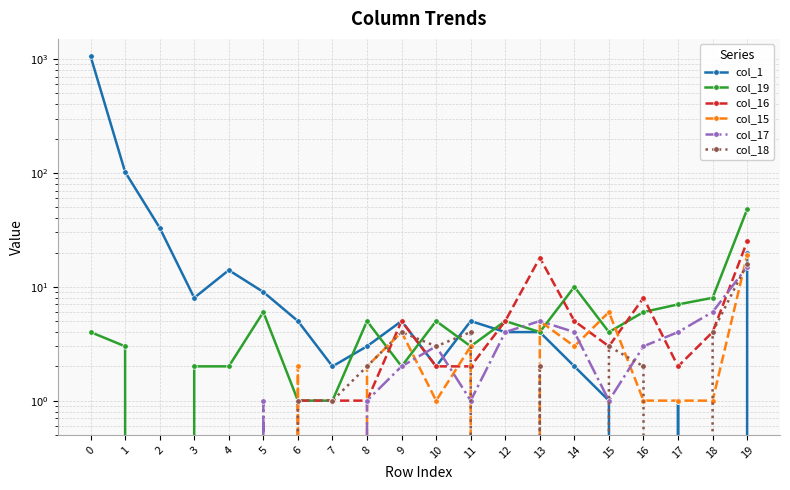

Reading right to left, transcribe all the data shown in this chart.

col_1: 19=20	18=0	17=1	16=0	15=1	14=2	13=4	12=4	11=5	10=2	9=5	8=3	7=2	6=5	5=9	4=14	3=8	2=33	1=102	0=1062
col_19: 19=48	18=8	17=7	16=6	15=4	14=10	13=4	12=5	11=3	10=5	9=2	8=5	7=1	6=1	5=6	4=2	3=2	2=0	1=3	0=4
col_16: 19=25	18=4	17=2	16=8	15=3	14=5	13=18	12=5	11=2	10=2	9=5	8=1	7=1	6=1	5=0	4=0	3=0	2=0	1=0	0=0
col_15: 19=19	18=1	17=1	16=1	15=6	14=3	13=5	12=0	11=3	10=1	9=4	8=2	7=0	6=2	5=0	4=0	3=0	2=0	1=0	0=0
col_17: 19=15	18=6	17=4	16=3	15=1	14=4	13=5	12=4	11=1	10=3	9=2	8=1	7=0	6=0	5=1	4=0	3=0	2=0	1=0	0=0
col_18: 19=16	18=4	17=0	16=2	15=3	14=0	13=2	12=0	11=4	10=3	9=4	8=2	7=1	6=1	5=0	4=0	3=0	2=0	1=0	0=0